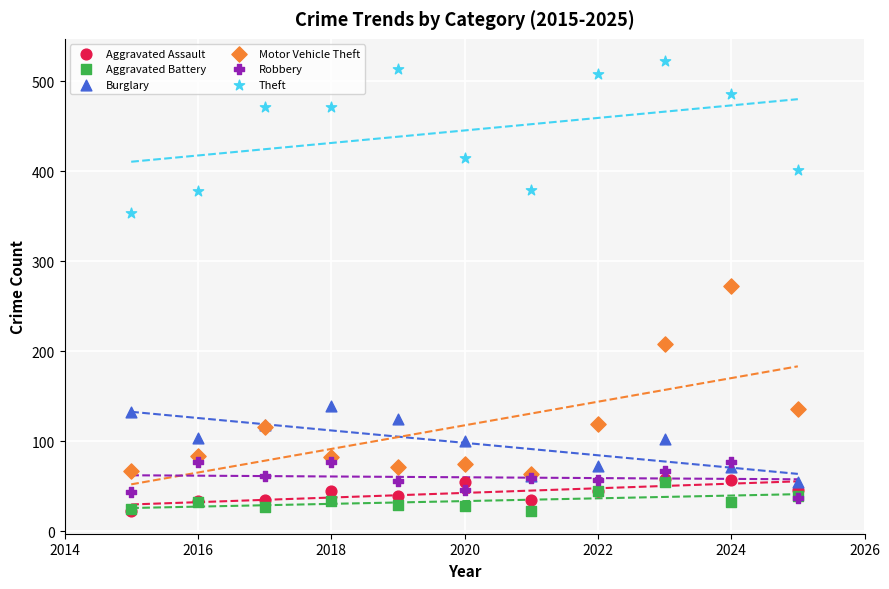

Which series has the largest Y range (max minus min)?

Motor Vehicle Theft